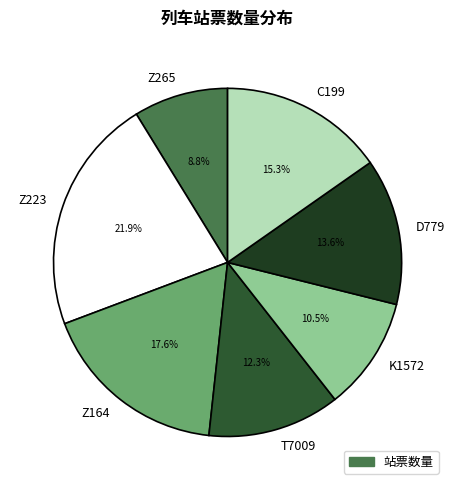

To the nearest percent, what is the difference between the K1572 and C199 slice percentages?

5%